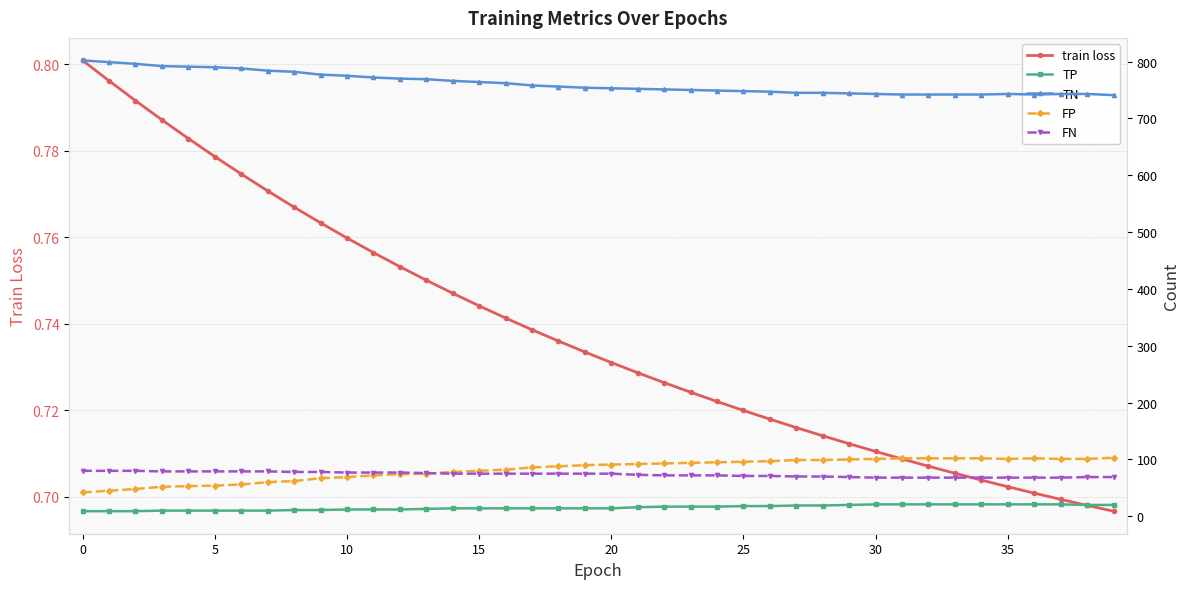

What is the smallest value displayed?

0.7